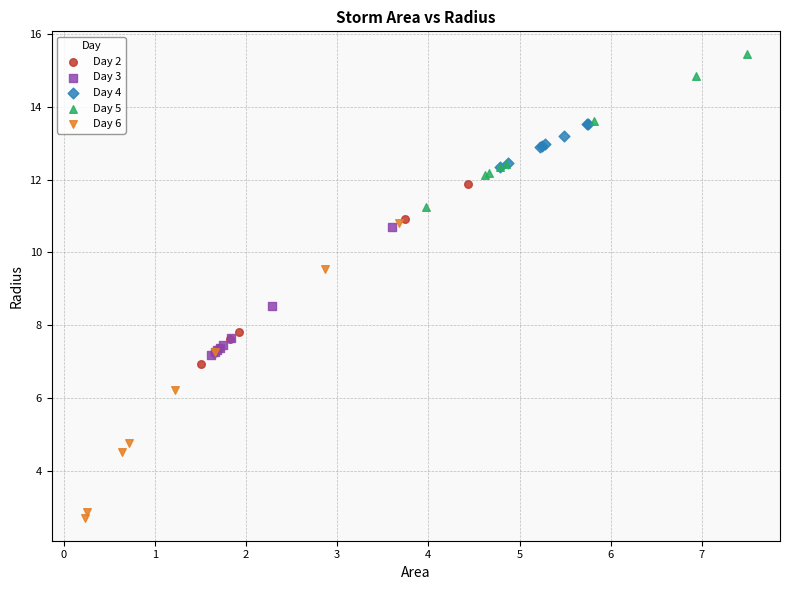

Which series reaches the maximum Y coordinate?

Day 5